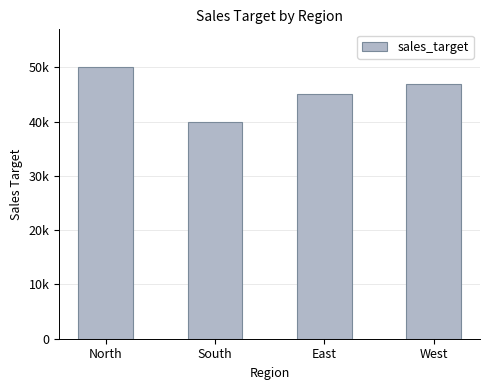

How many bars are there in total?

4